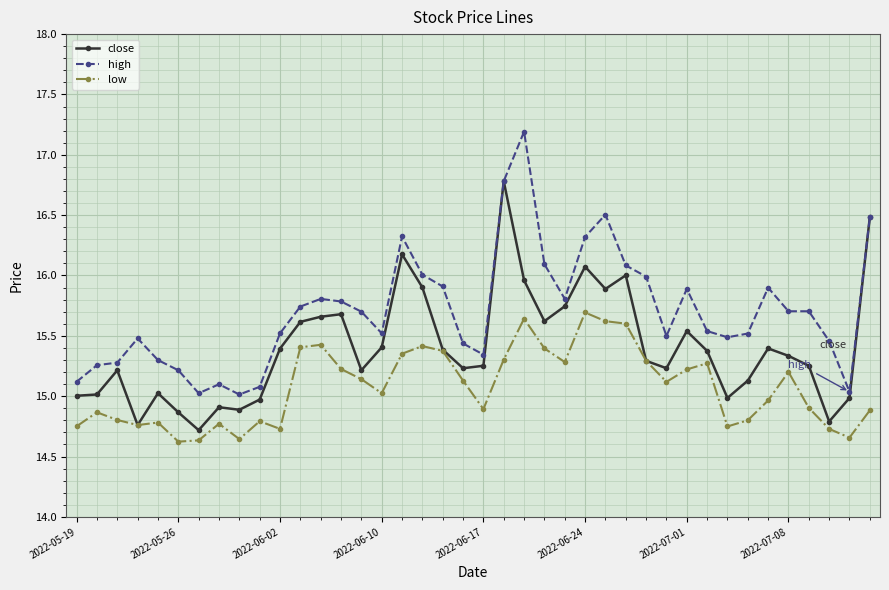

What is the maximum value shown in the chart?

17.2